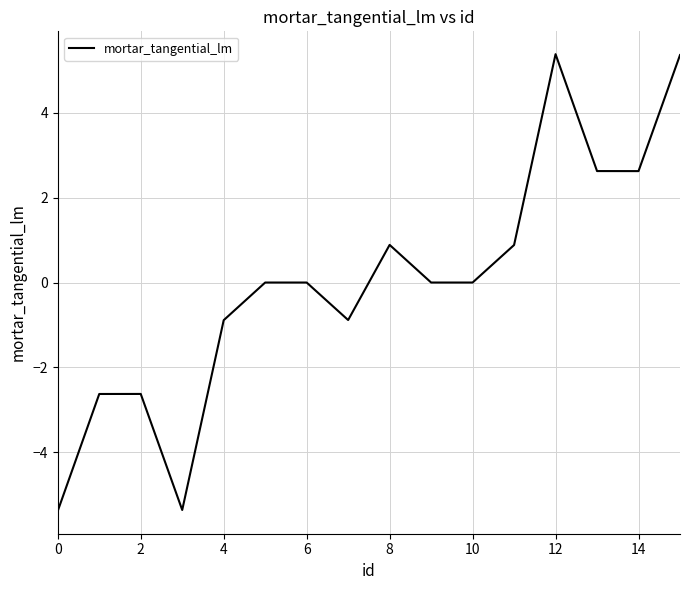

True or false: the data has more than 2 interior local peaks.

True